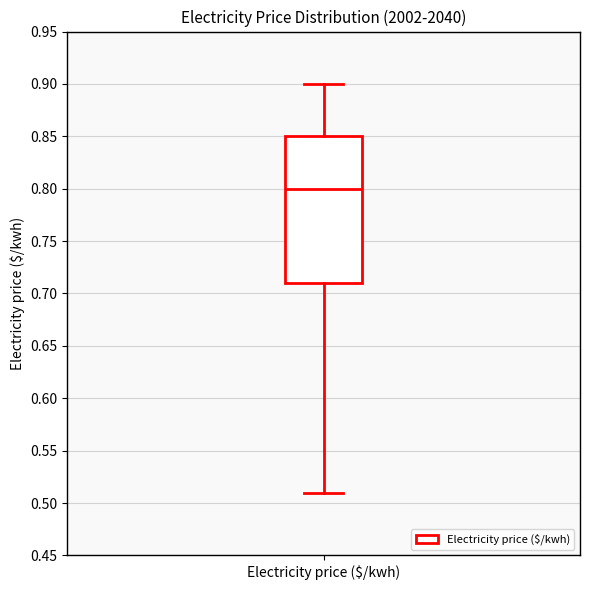

Where does the upper whisker of the box for Electricity price ($/kwh) end on the y-axis? The values are not printed on the chart, so give them approximately, as read against the axis.

0.90